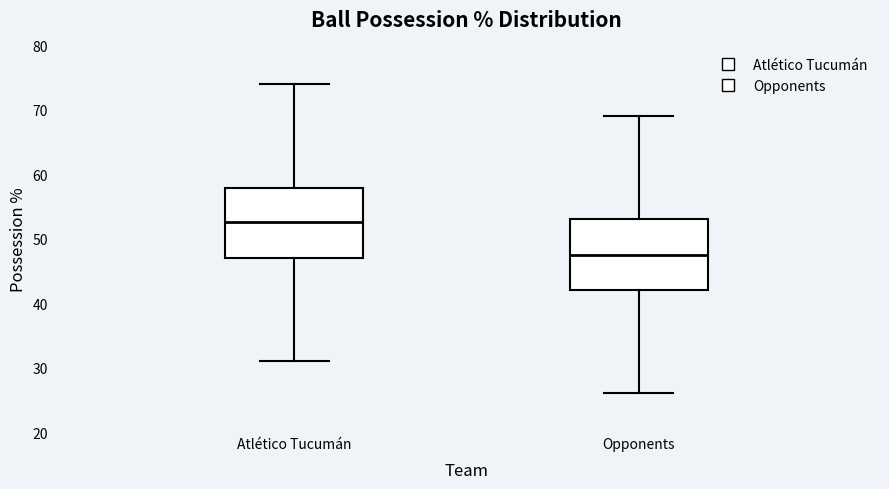

Which box has the highest median line?

Atlético Tucumán